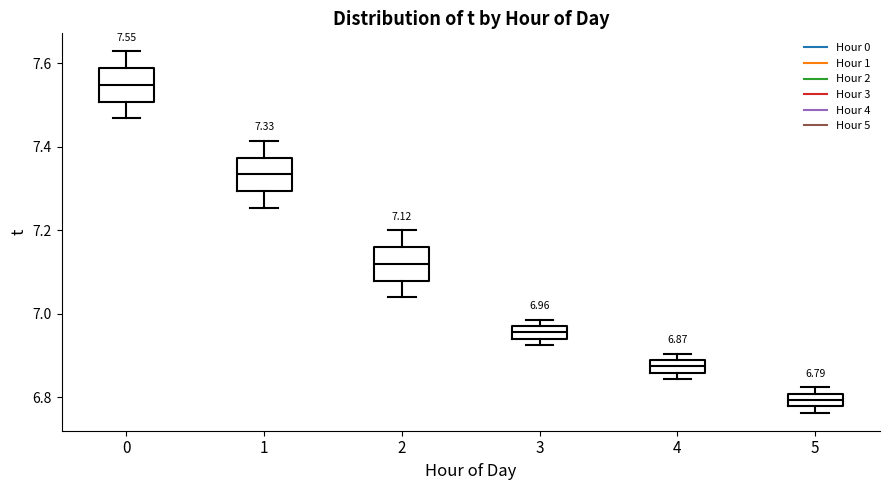

Which box's median line is the highest?

0